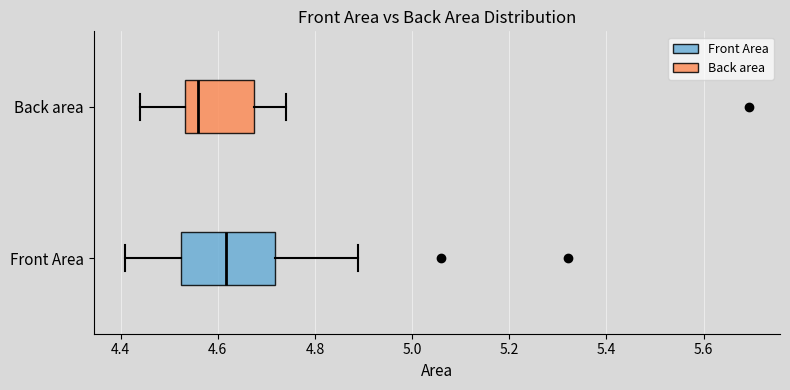

Which box's median line is the furthest to the left?

Back area